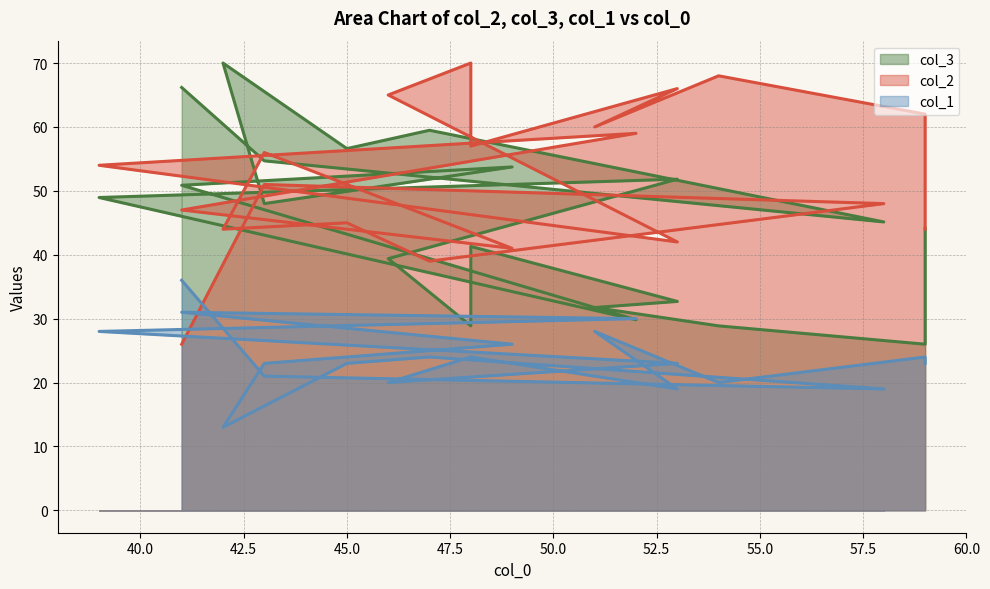

Where is the first local maximum for col_2?

43